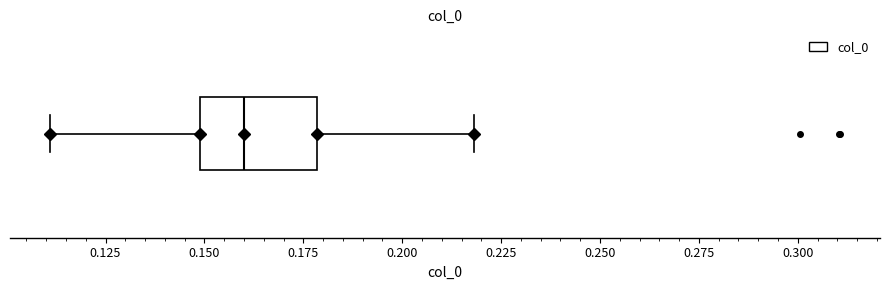

Transcribe this box plot: give where the median line is, the range the box spans, and where the two whiskers end, as read against the x-axis. The values are not printed on the chart, so give them approximately, as read against the axis.

median 0.16, box 0.15 to 0.18, whiskers 0.11 to 0.22